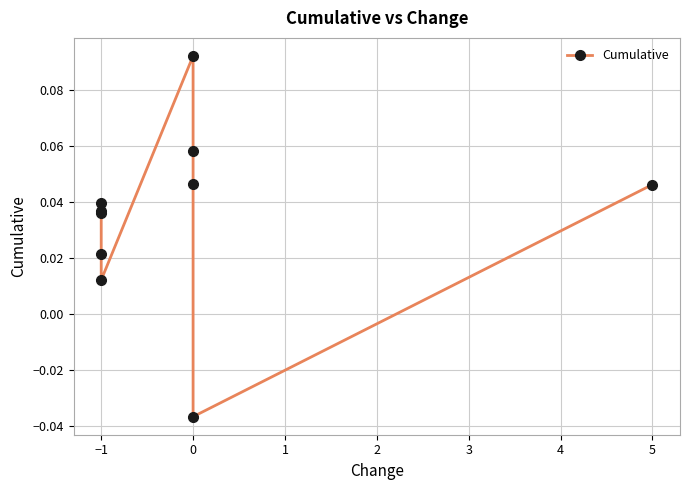

How many lines are shown in the chart?

1